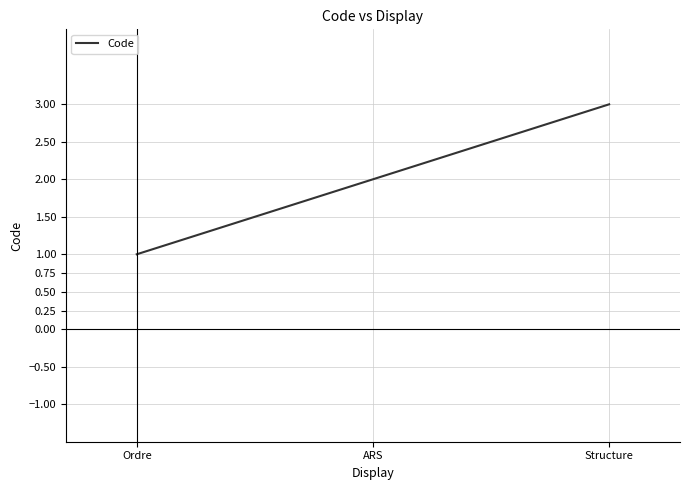

What is the change in value from Ordre to Structure?

+2